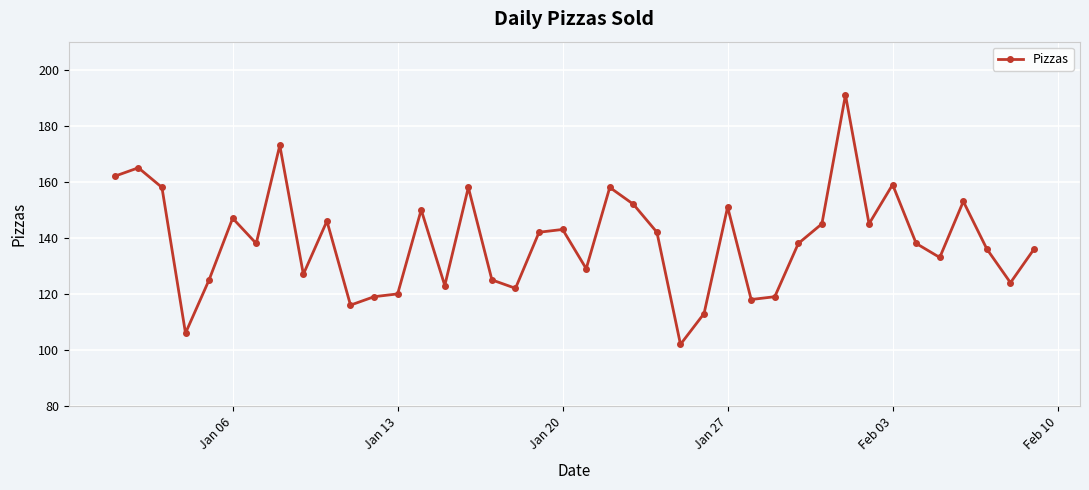

What is the minimum value shown in the chart?

102